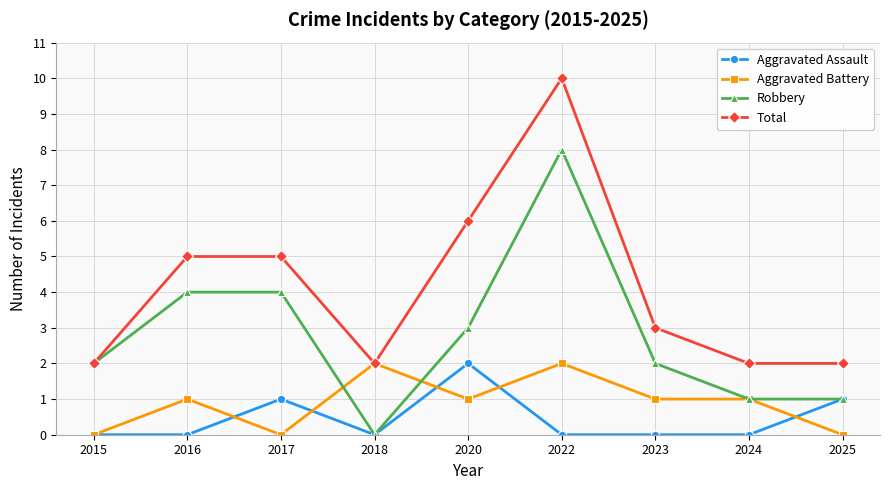

True or false: Total has a value of 1 at 2018.

False